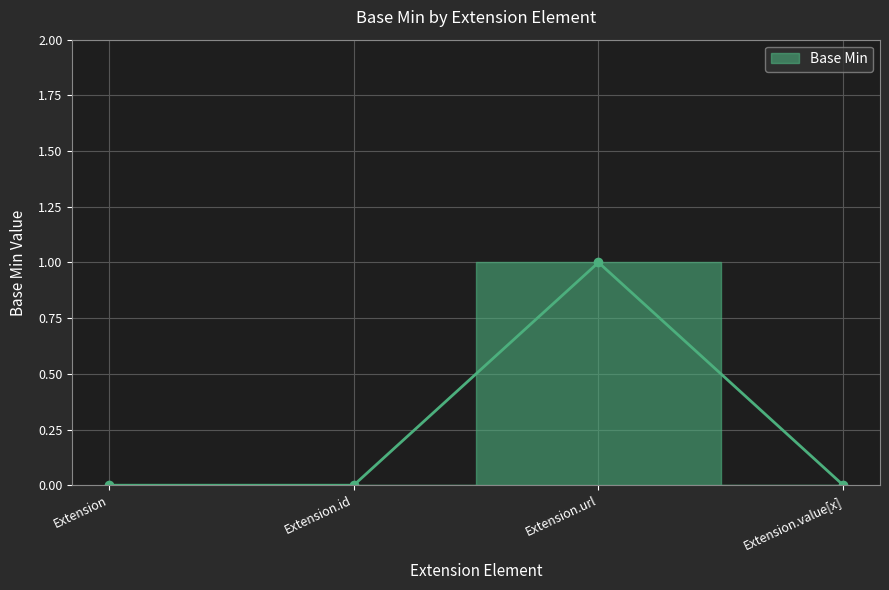

What is the difference between the values at Extension.url and Extension?

1